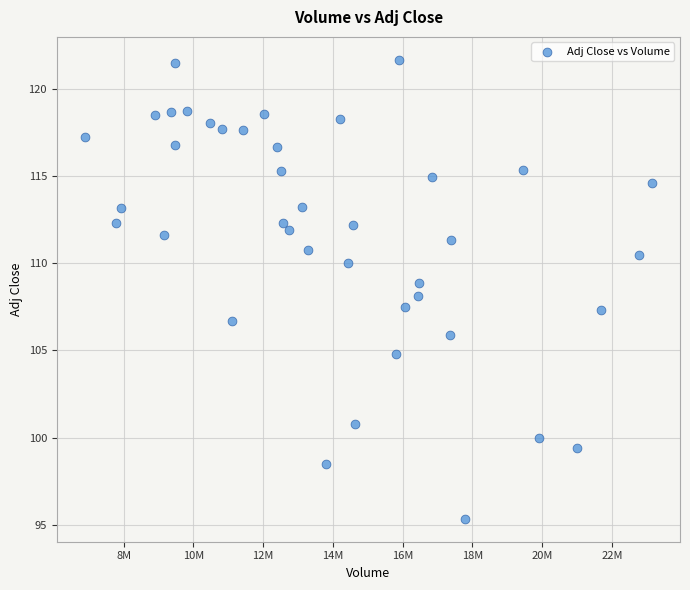

What is the range of Y values (max minus min)?

26.3